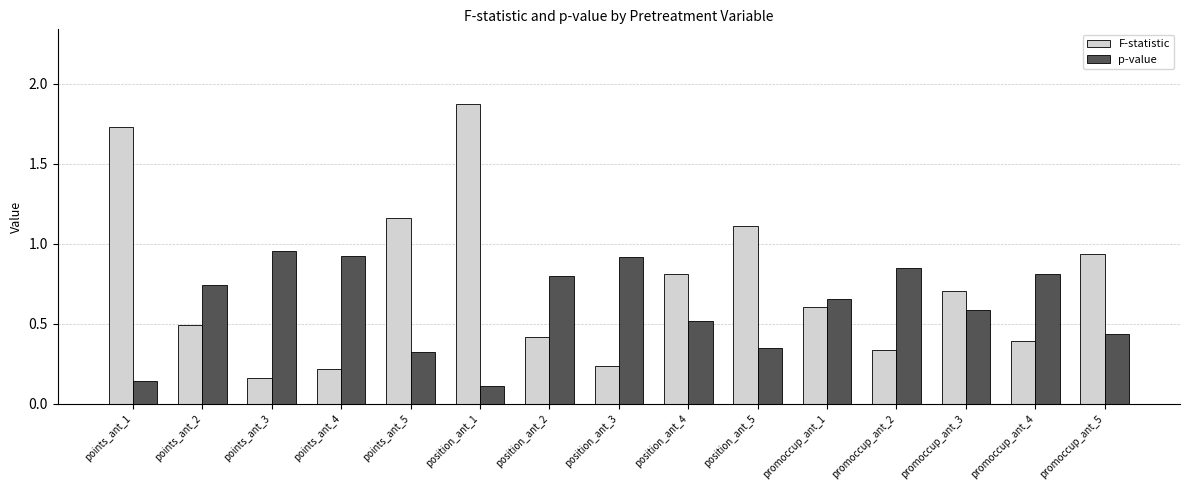

Are the bars grouped side by side (vs. stacked)?

Yes